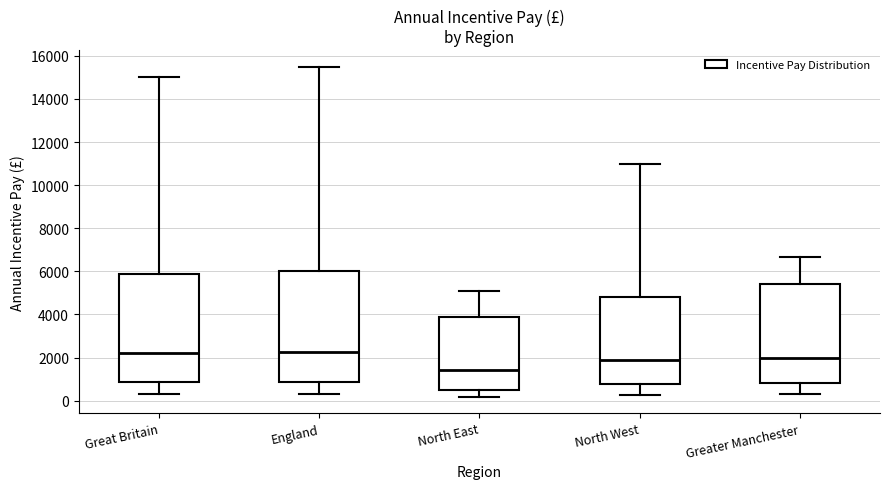

Reading left to right, transcribe this box plot: for each box, give where its median line is, the range the box spans, and where its two whiskers end, as read against the y-axis. The values are not printed on the chart, so give them approximately, as read against the axis.

Great Britain: median 2200, box 800 to 6000, whiskers 400 to 15000
England: median 2200, box 800 to 6000, whiskers 400 to 15400
North East: median 1400, box 600 to 3800, whiskers 200 to 5000
North West: median 1800, box 800 to 4800, whiskers 200 to 11000
Greater Manchester: median 2000, box 800 to 5400, whiskers 400 to 6600